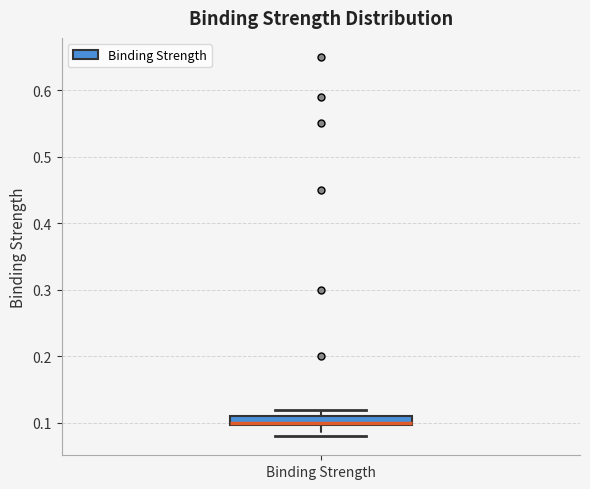

Where is the upper edge of the box for Binding Strength on the y-axis? The values are not printed on the chart, so give them approximately, as read against the axis.

0.11